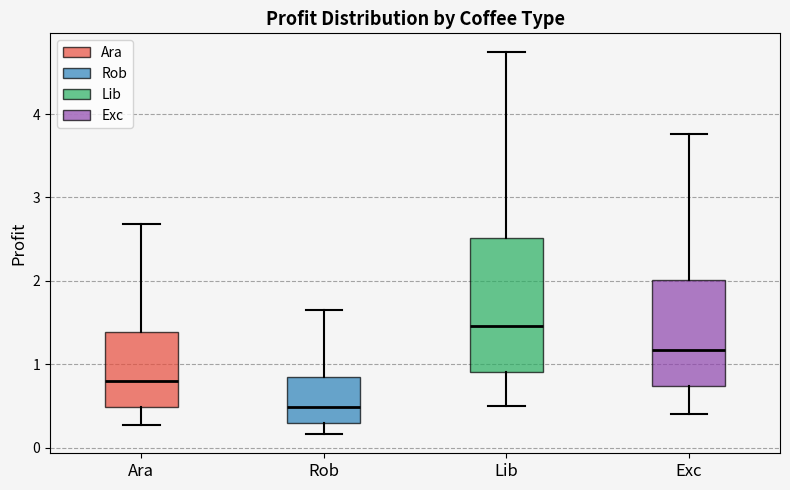

Comparing the boxes themselves (not the whiskers), which one is the tallest?

Lib